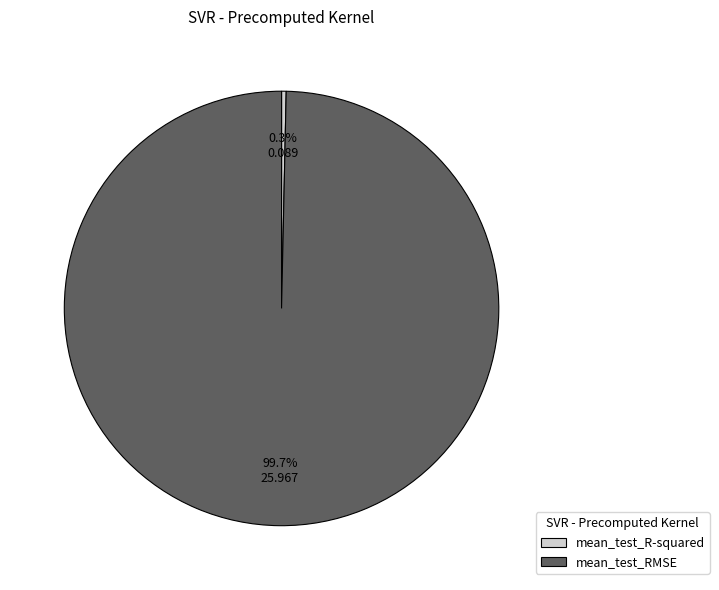

Which slice is the largest?

mean_test_RMSE